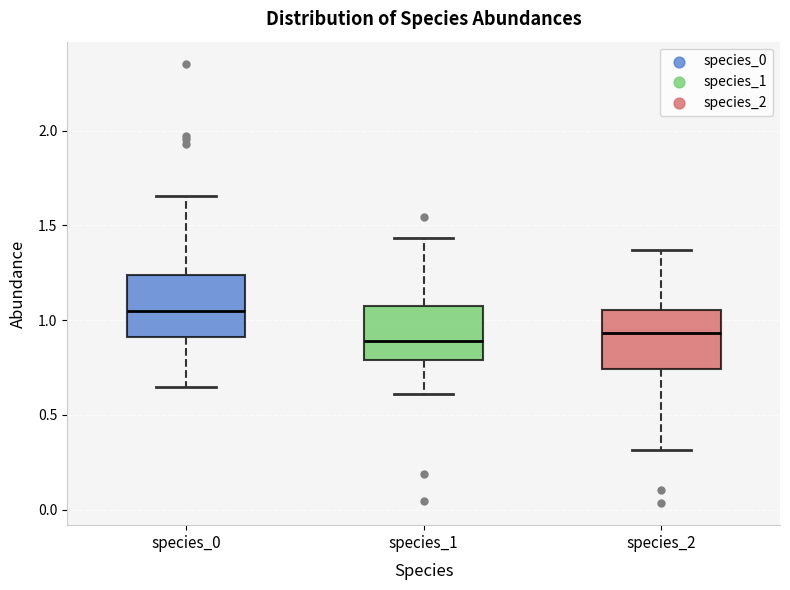

Where is the lower edge of the box for species_0 on the y-axis? The values are not printed on the chart, so give them approximately, as read against the axis.

0.90